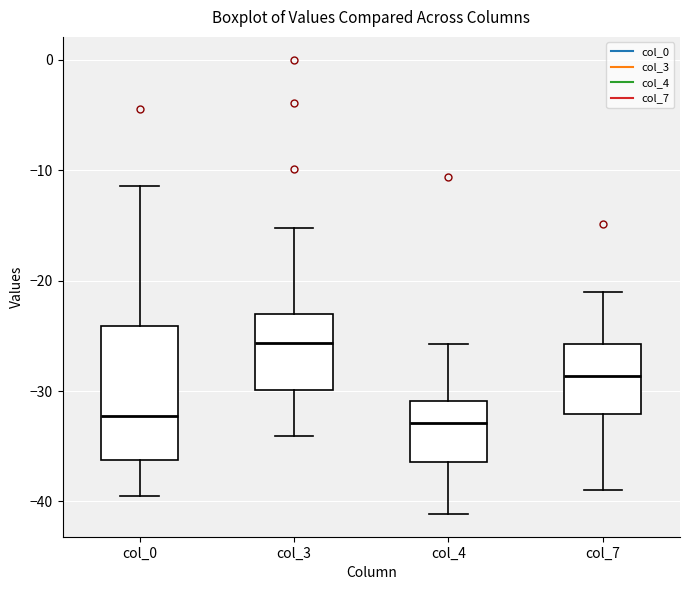

Reading left to right, read every box against the y-axis: the position of its median line, the range the box covers, and the ends of its whiskers. The values are not printed on the chart, so give them approximately, as read against the axis.

col_0: median -32, box -36 to -24, whiskers -40 to -11
col_3: median -26, box -30 to -23, whiskers -34 to -15
col_4: median -33, box -36 to -31, whiskers -41 to -26
col_7: median -29, box -32 to -26, whiskers -39 to -21